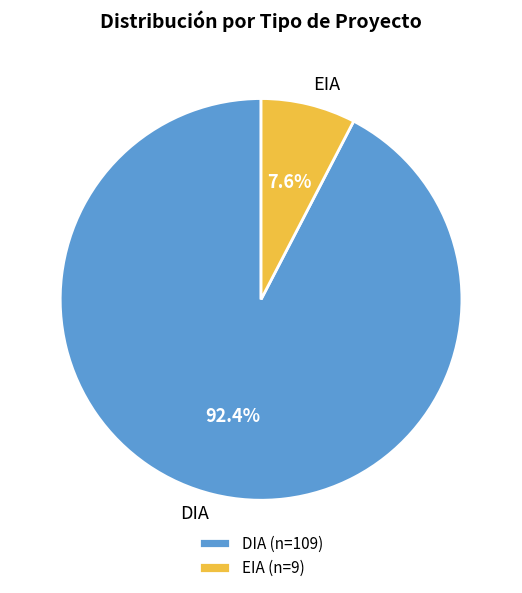

To the nearest percent, what is the average slice percentage?

50%